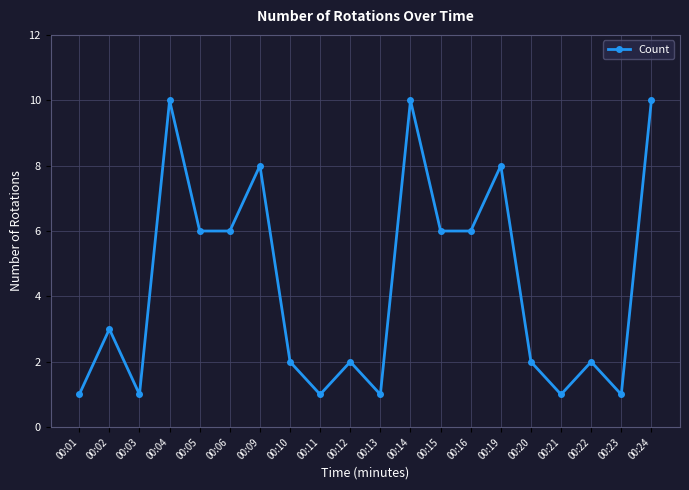

True or false: the data shows 1 at 00:21.

True